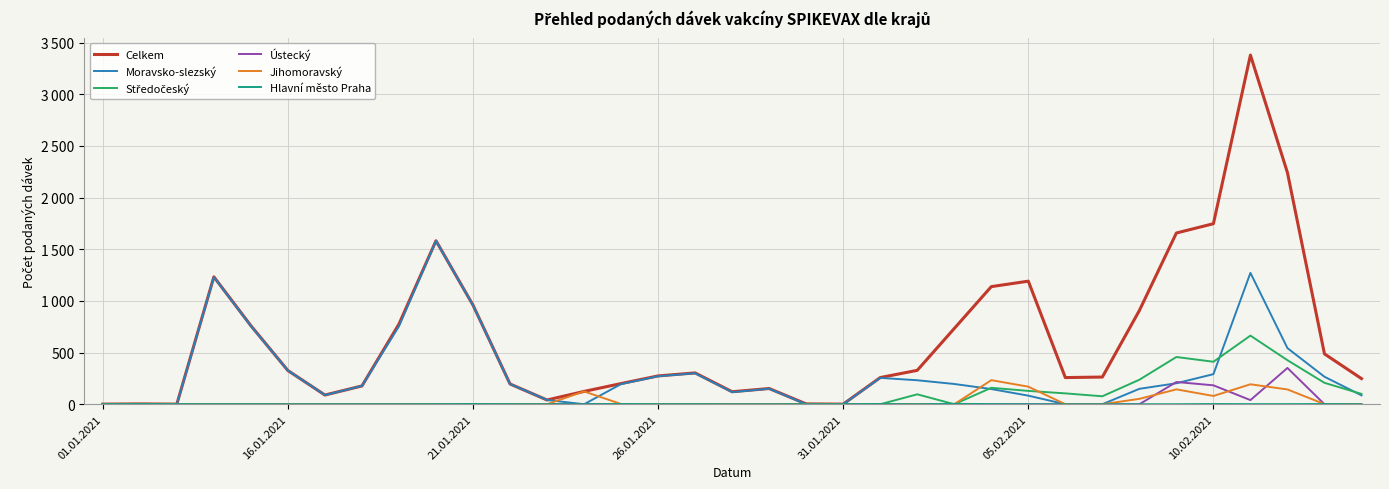

True or false: Ústecký has more than 1 interior local peaks.

True